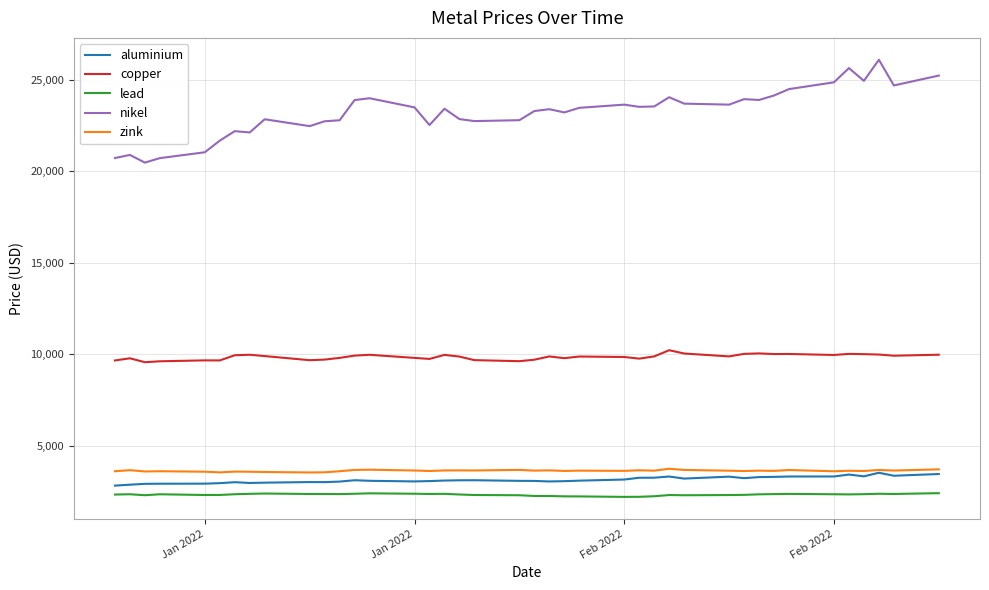

At how many categories does at least one series exceed 4071?

40